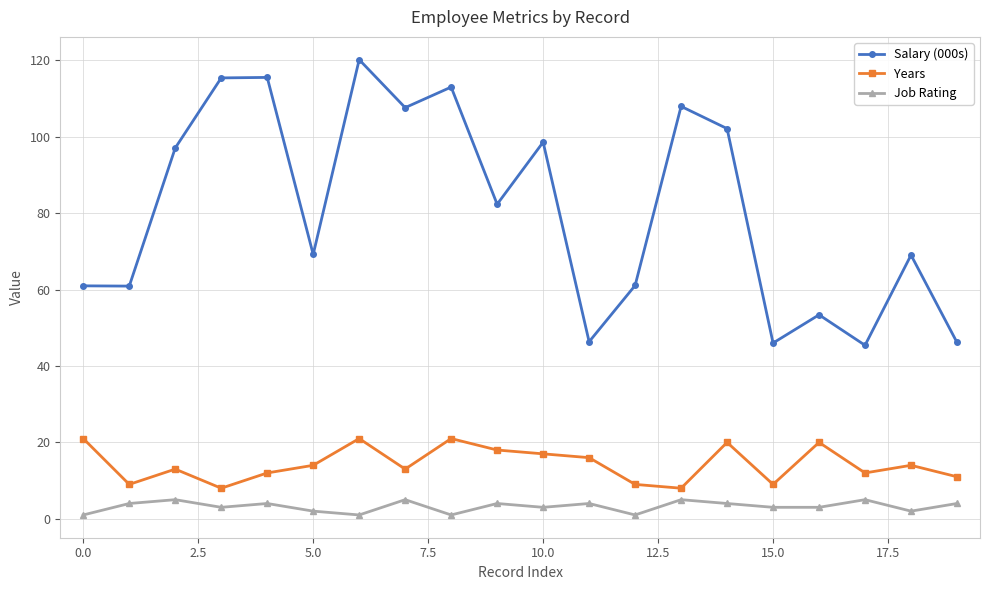

True or false: Job Rating has more than 2 interior local peaks.

True